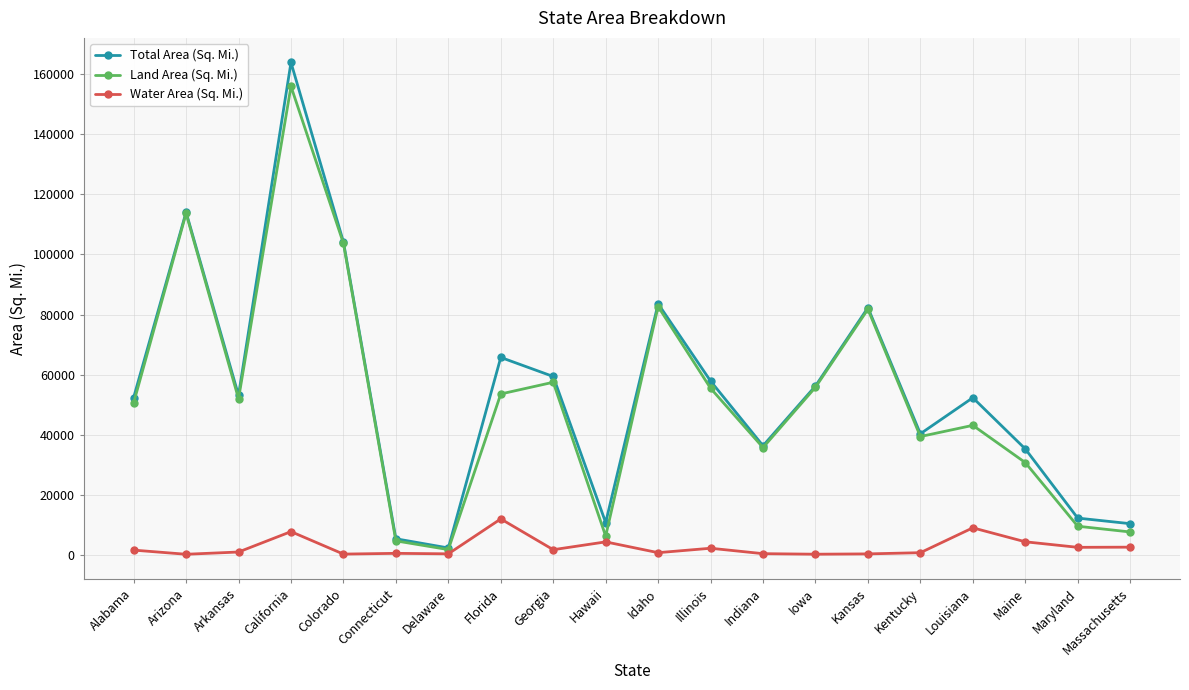

The value of Water Area (Sq. Mi.) at California is 13719. True or false?

False